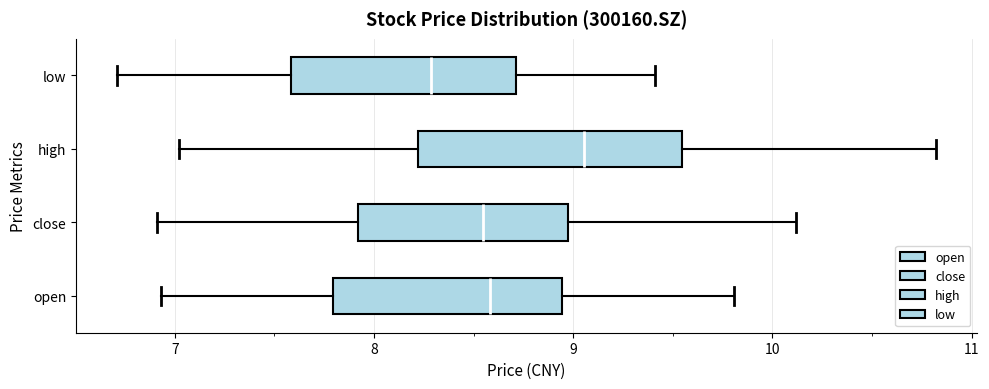

Where does the right whisker of the box for open end on the x-axis? The values are not printed on the chart, so give them approximately, as read against the axis.

9.8